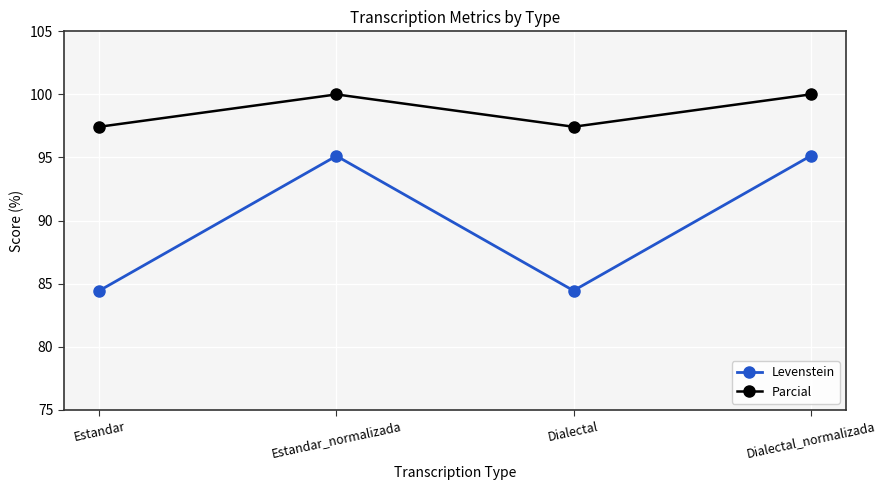

True or false: Parcial has a value of 100.0 at Dialectal_normalizada.

True